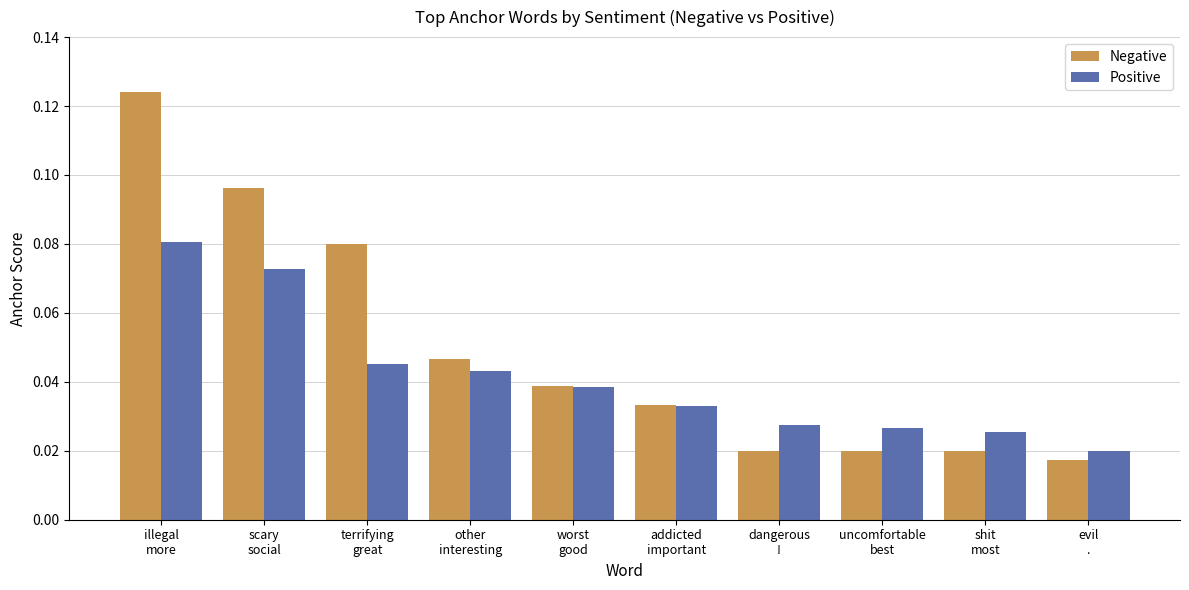

Which series has the largest total across all categories?

Negative